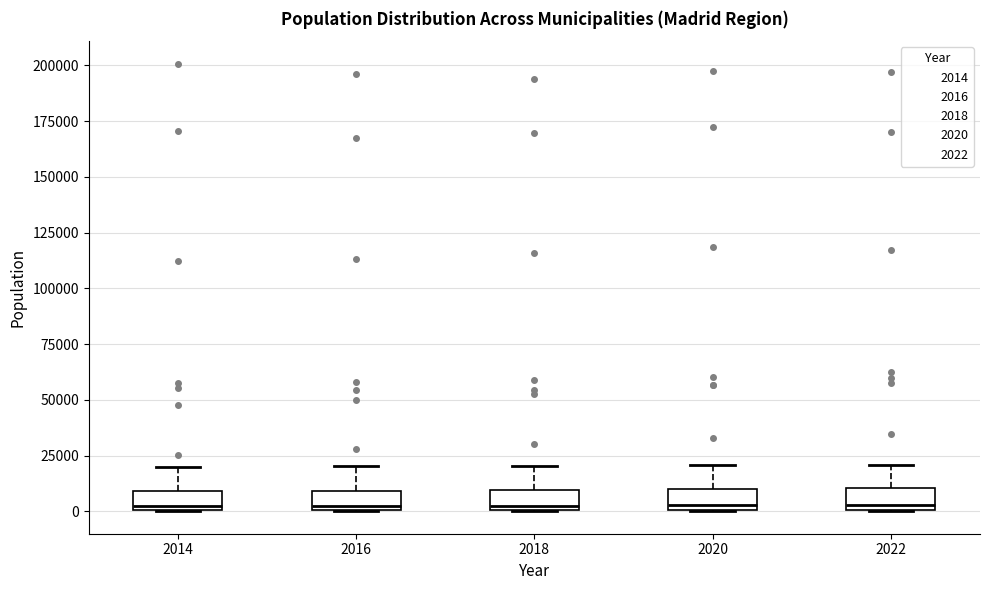

Reading left to right, read every box against the y-axis: the position of its median line, the range the box covers, and the ends of its whiskers. The values are not printed on the chart, so give them approximately, as read against the axis.

2014: median 5000, box 0 to 10000, whiskers 0 to 20000
2016: median 5000, box 0 to 10000, whiskers 0 to 20000
2018: median 5000, box 0 to 10000, whiskers 0 to 20000
2020: median 5000, box 0 to 10000, whiskers 0 to 20000
2022: median 5000, box 0 to 10000, whiskers 0 to 20000